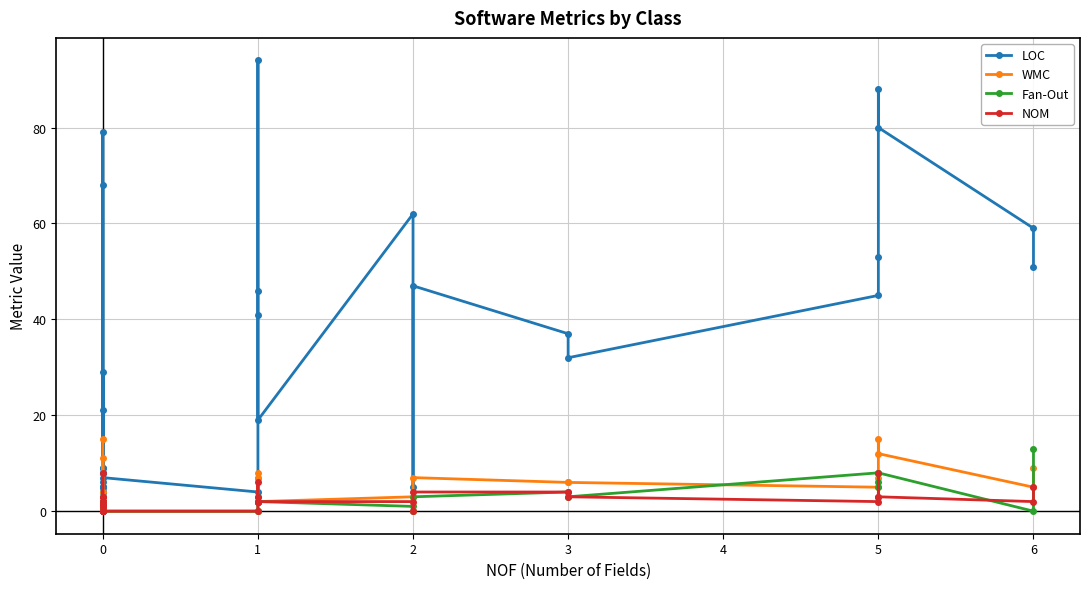

How many values in the WMC series are below 3?

16